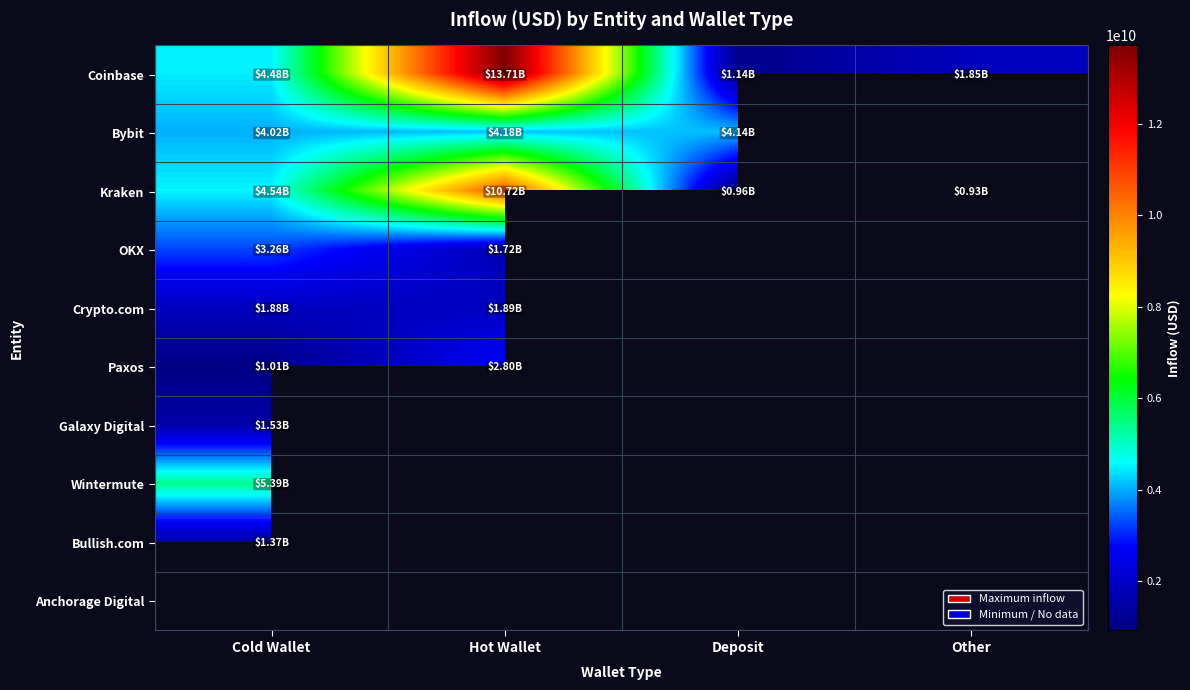

What is the approximate value of OKX at Hot Wallet?

1720937550.8